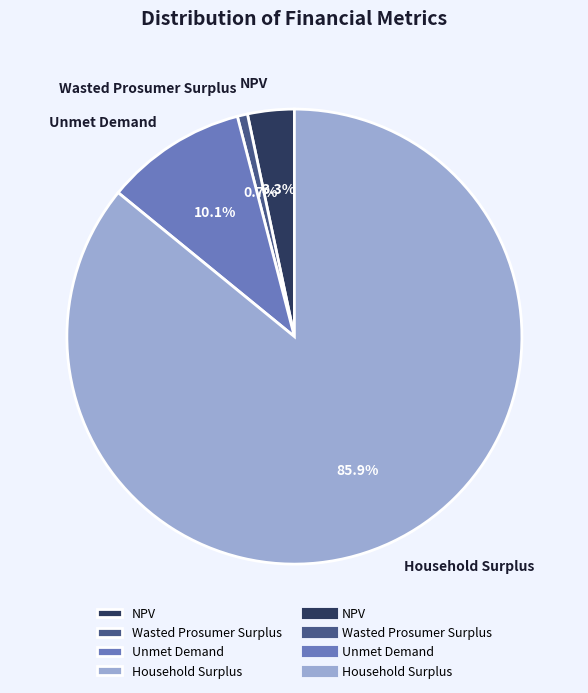

What is the ratio of the value at NPV to the value at Unmet Demand?

0.3